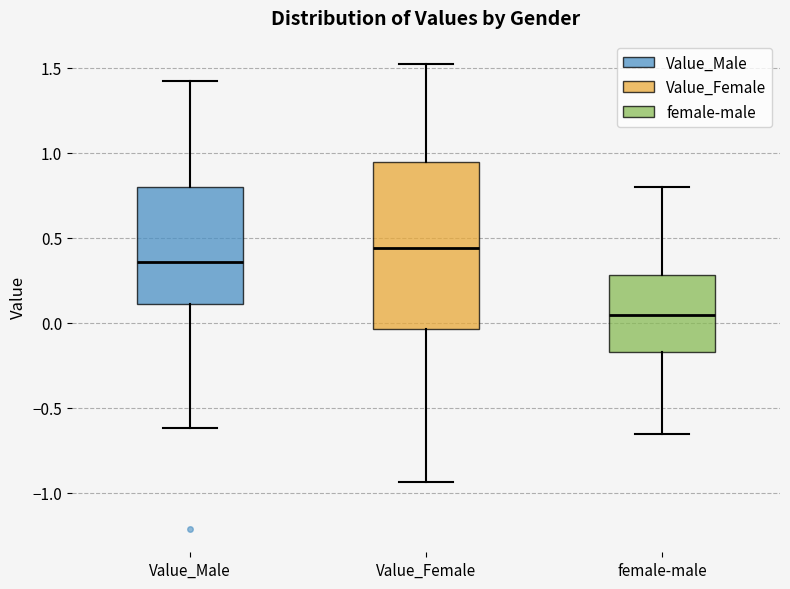

Which box's median line is the highest?

Value_Female